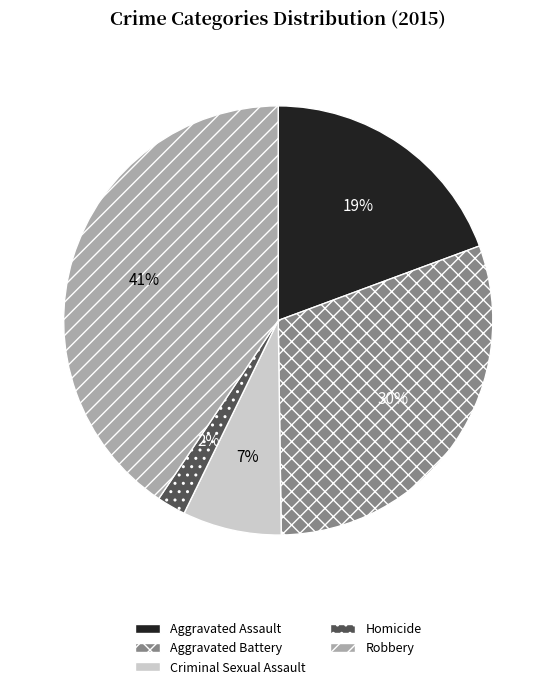

Which category has the biggest portion of the pie?

Robbery